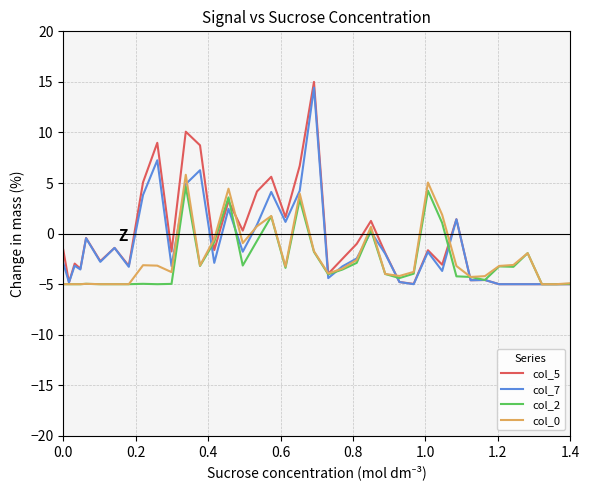

What is the maximum value shown in the chart?

15.0